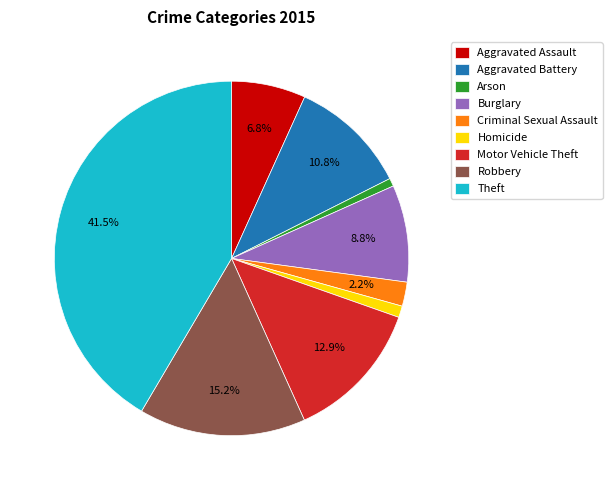

To the nearest percent, what portion does Arson represent?

1%